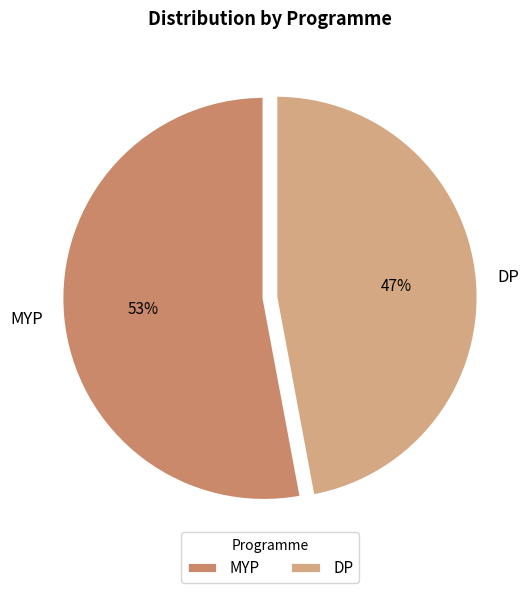

True or false: MYP accounts for 45% of the total.

False